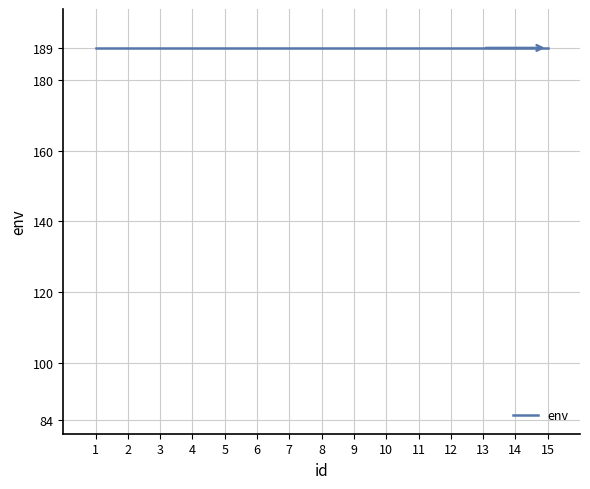

What is the value of the 14th point from the left?

189